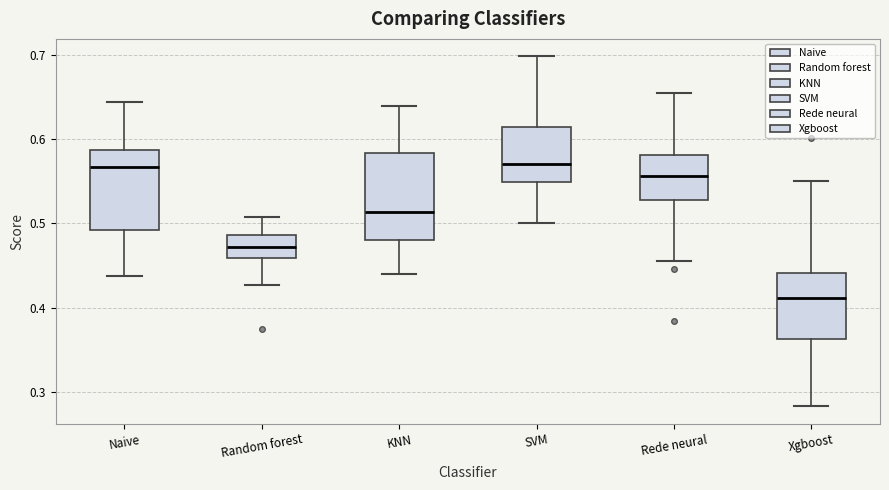

Reading left to right, transcribe this box plot: for each box, give where its median line is, the range the box spans, and where its two whiskers end, as read against the y-axis. The values are not printed on the chart, so give them approximately, as read against the axis.

Naive: median 0.57, box 0.49 to 0.59, whiskers 0.44 to 0.64
Random forest: median 0.47, box 0.46 to 0.49, whiskers 0.43 to 0.51
KNN: median 0.51, box 0.48 to 0.58, whiskers 0.44 to 0.64
SVM: median 0.57, box 0.55 to 0.61, whiskers 0.50 to 0.70
Rede neural: median 0.56, box 0.53 to 0.58, whiskers 0.46 to 0.65
Xgboost: median 0.41, box 0.36 to 0.44, whiskers 0.28 to 0.55